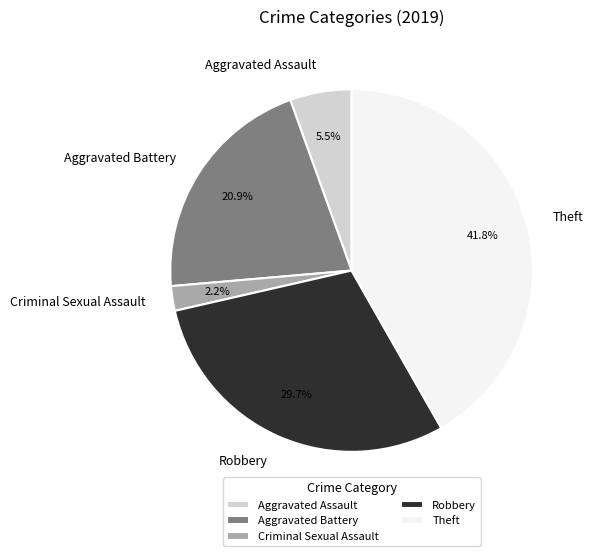

True or false: Aggravated Battery accounts for 21% of the total.

True